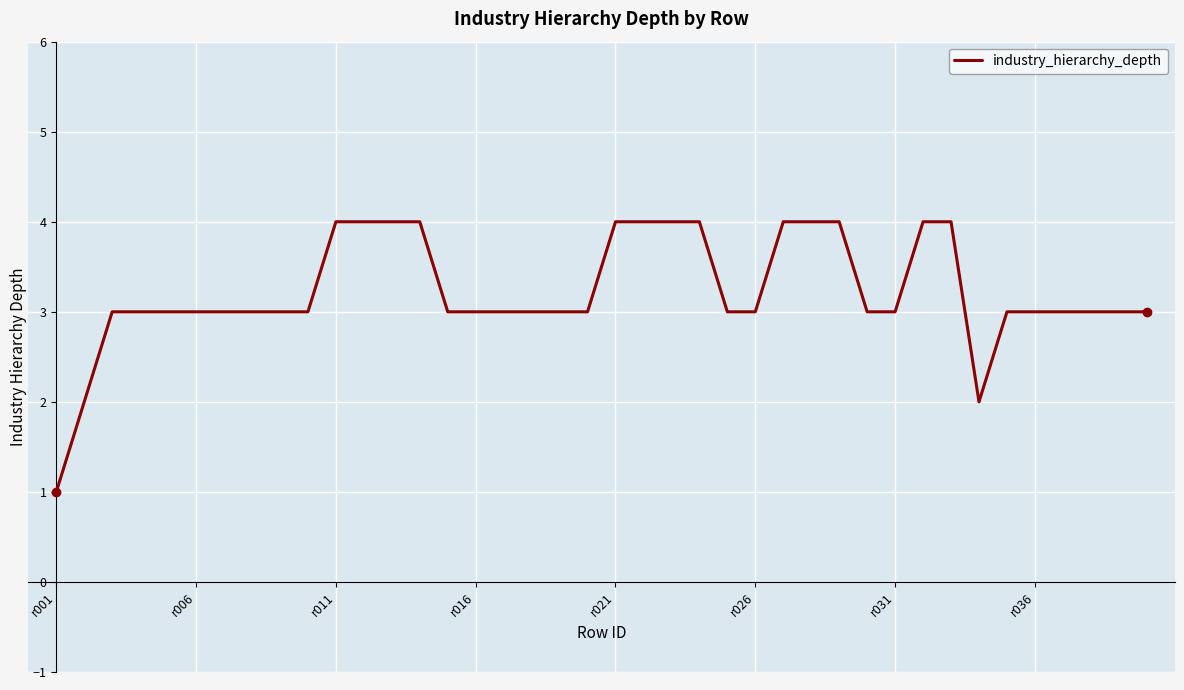

What is the greatest value displayed?

4